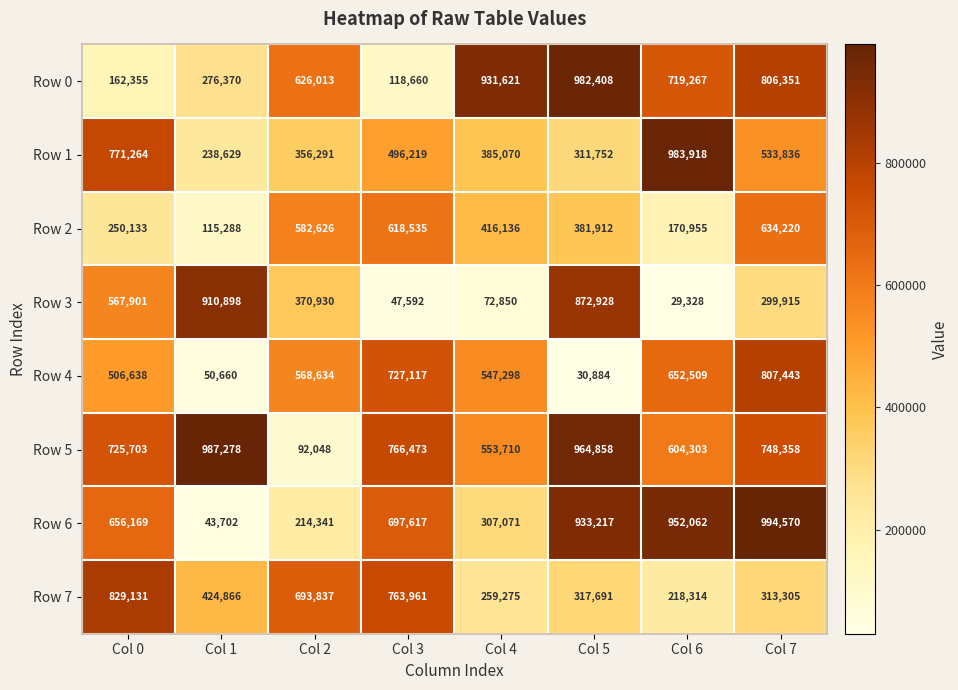

True or false: Row 5 has a value of 964858 at Col 5.

True